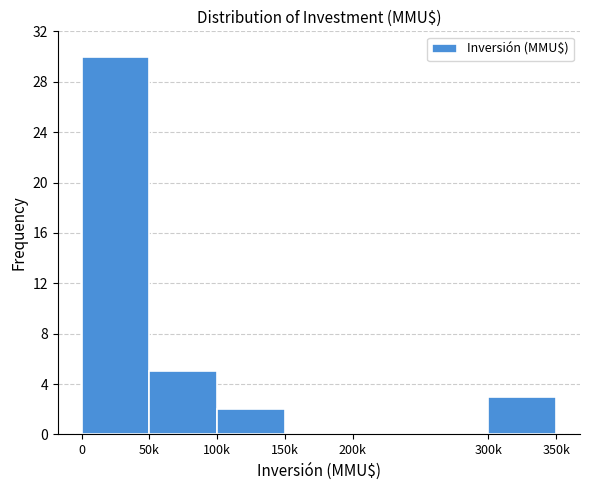

Reading left to right, extract all data points from this chart.

0=30	50k=5	100k=2	150k=0	200k=0	300k=3